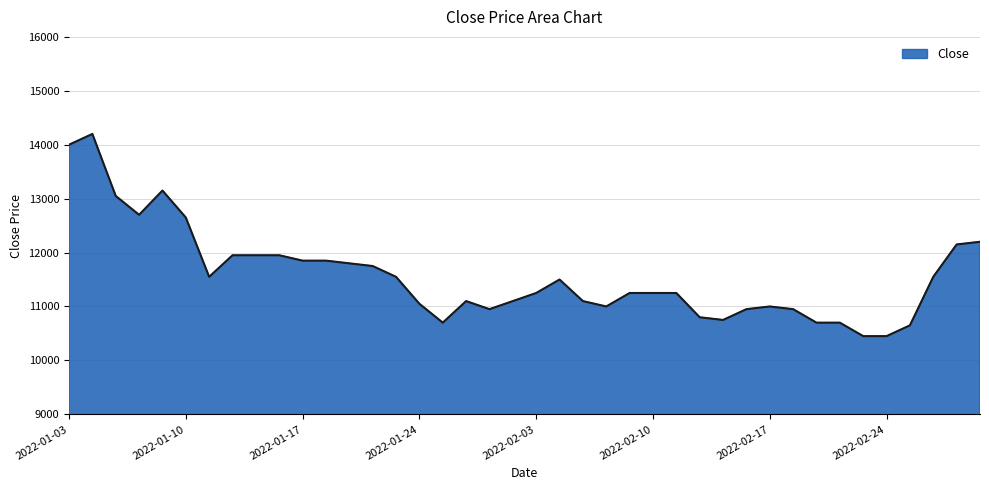

What is the greatest value displayed?

14200